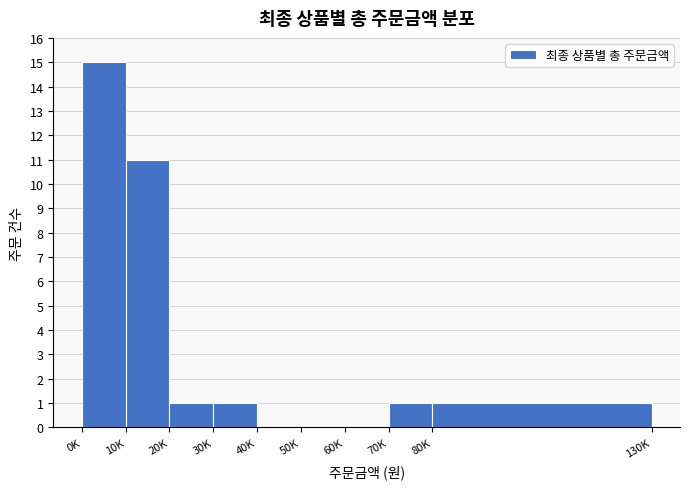

Reading right to left, extract all data points from this chart.

80K=1	70K=1	60K=0	50K=0	40K=0	30K=1	20K=1	10K=11	0K=15